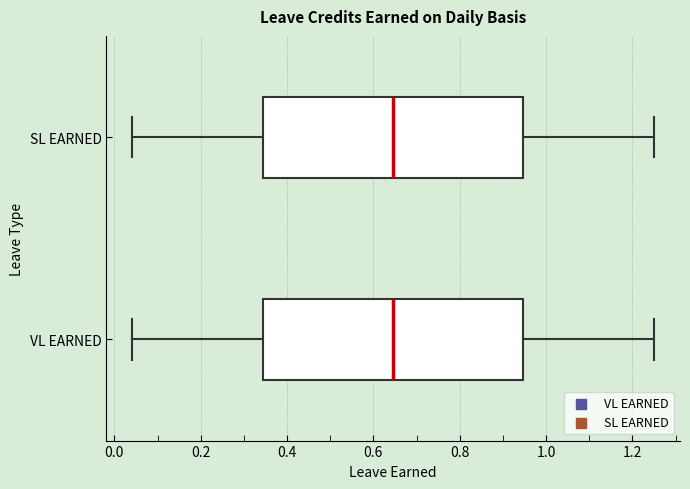

Where does the right whisker of the box for SL EARNED end on the x-axis? The values are not printed on the chart, so give them approximately, as read against the axis.

1.26